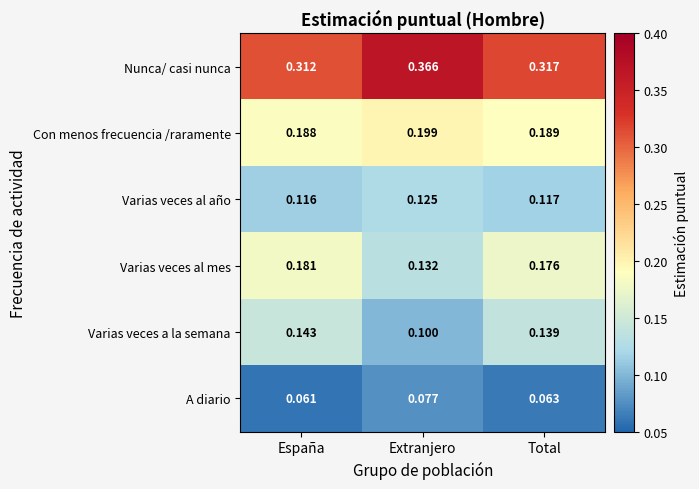

How many categories are shown in the chart?

3